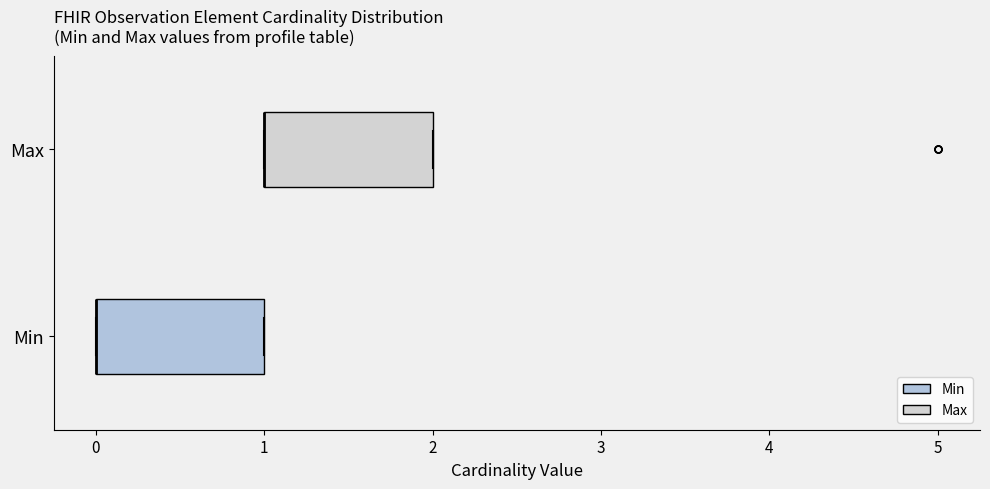

Reading bottom to top, transcribe this box plot: for each box, give where its median line is, the range the box spans, and where its two whiskers end, as read against the x-axis. The values are not printed on the chart, so give them approximately, as read against the axis.

Min: median 0 (drawn on the box's left edge), box 0 to 1, whiskers 0 to 1
Max: median 1 (drawn on the box's left edge), box 1 to 2, whiskers 1 to 2